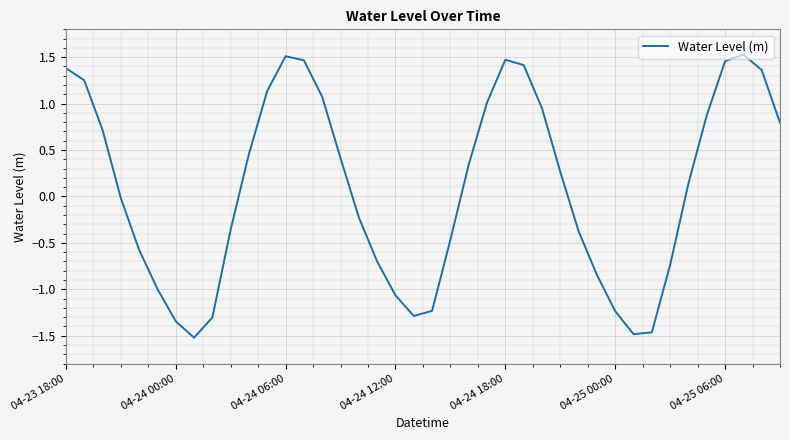

Is this an area chart (filled region under the line)?

No